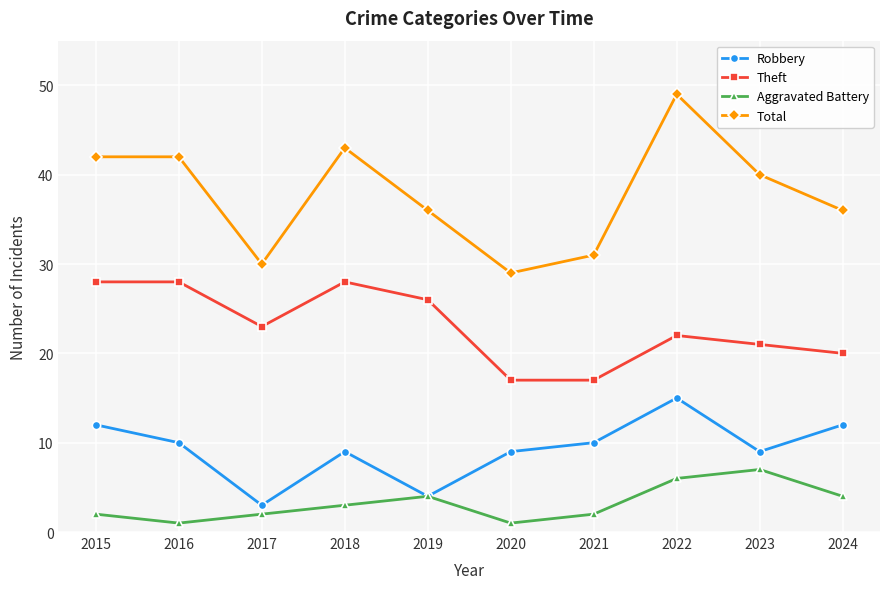

How many categories are shown in the chart?

10